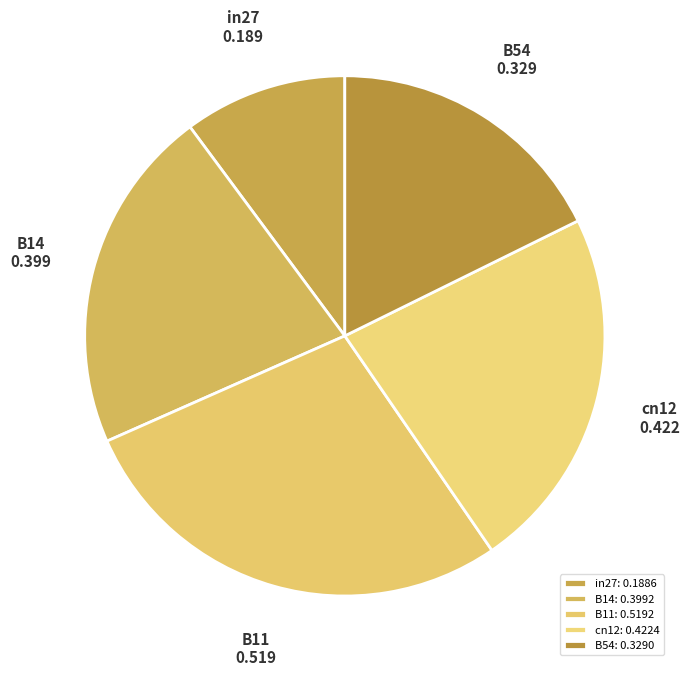

What is the smallest slice in the pie chart?

in27